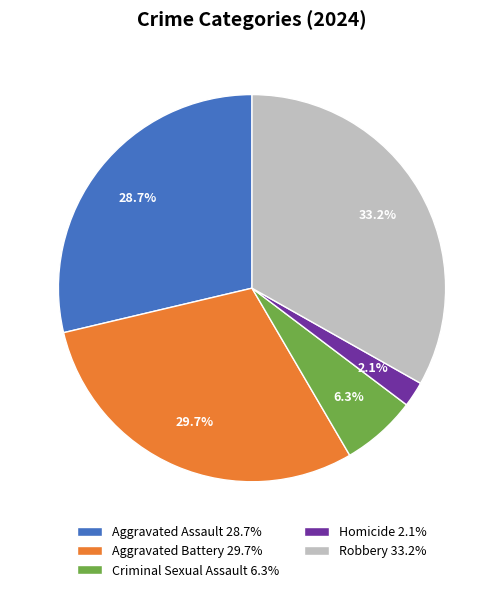

What percentage is the Criminal Sexual Assault slice, to the nearest percent?

6%